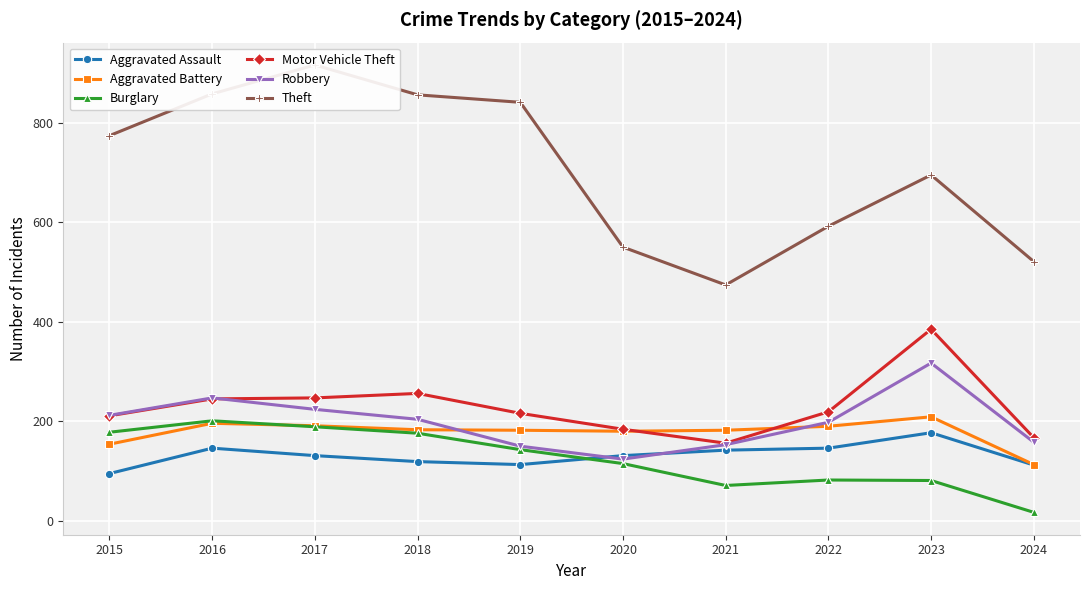

What are all the series names shown in the legend?

Aggravated Assault, Aggravated Battery, Burglary, Motor Vehicle Theft, Robbery, Theft